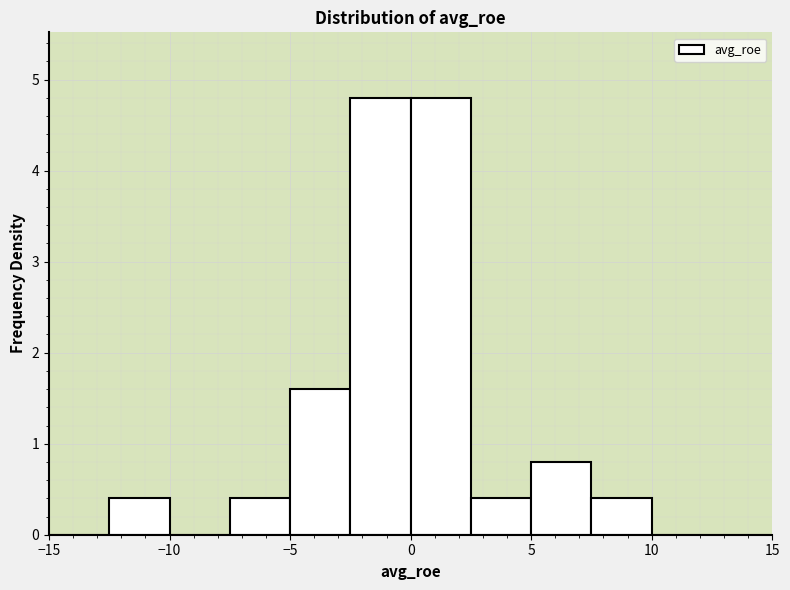

Reading left to right, list every bar in this chart as the range it spans on the x-axis followed by its height. The values are not printed on the chart, so give them approximately, as read against the axis.

-15.0 to -12.5: 0
-12.5 to -10.0: 0.4
-10.0 to -7.5: 0
-7.5 to -5.0: 0.4
-5.0 to -2.5: 1.6
-2.5 to 0.0: 4.8
0.0 to 2.5: 4.8
2.5 to 5.0: 0.4
5.0 to 7.5: 0.8
7.5 to 10.0: 0.4
10.0 to 12.5: 0
12.5 to 15.0: 0